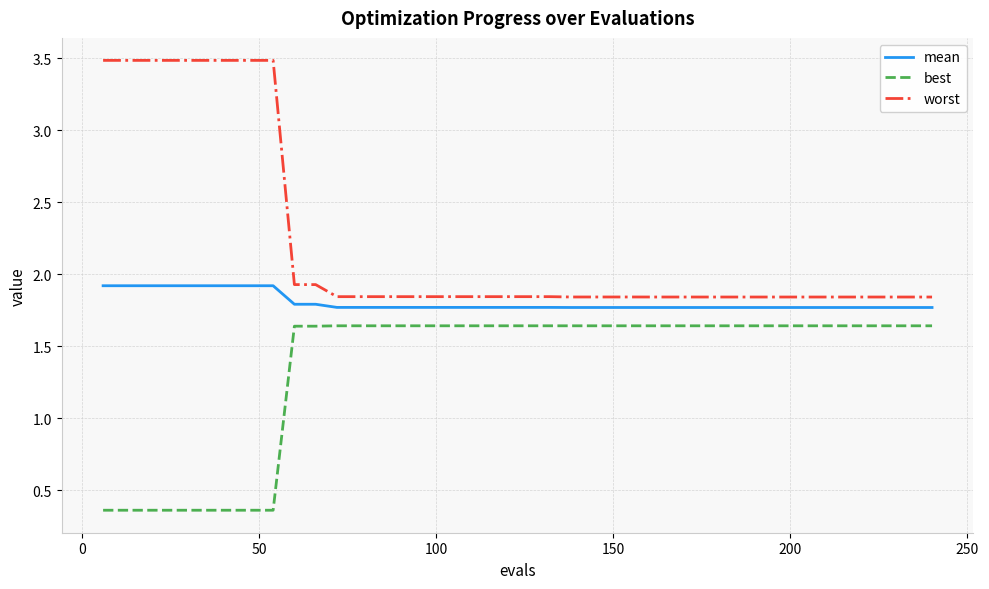

Which series has the largest total across all categories?

worst